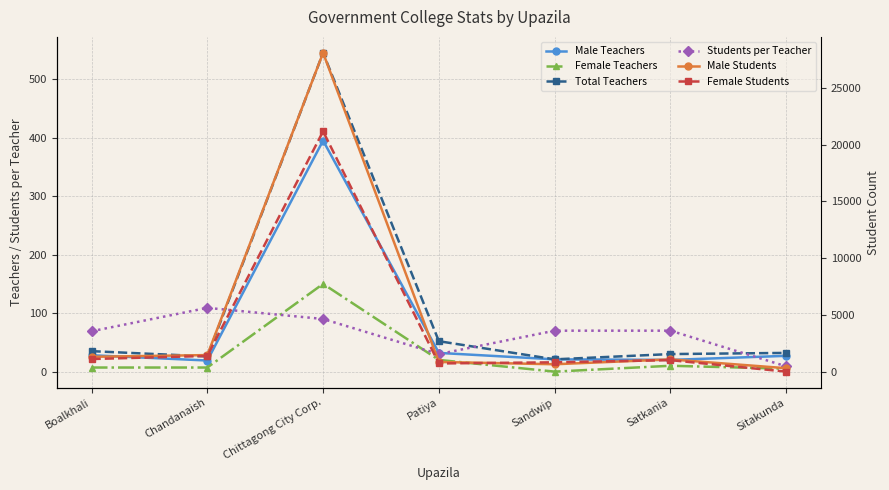

How many interior local peaks does the Female Students series have?

2